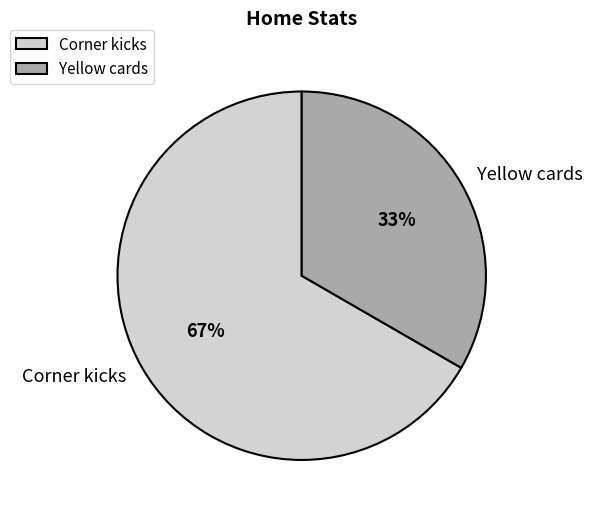

True or false: Yellow cards accounts for 21% of the total.

False